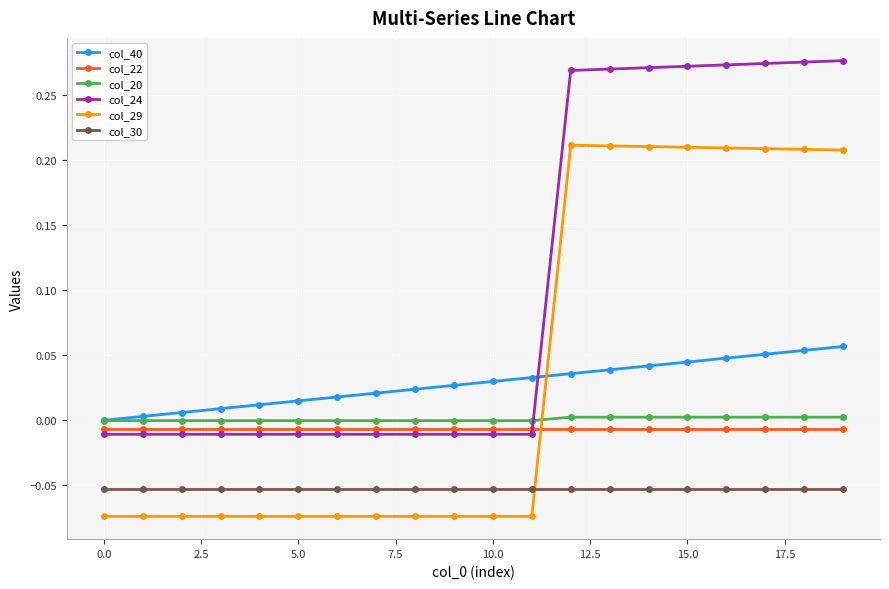

Which series has the largest total across all categories?

col_24